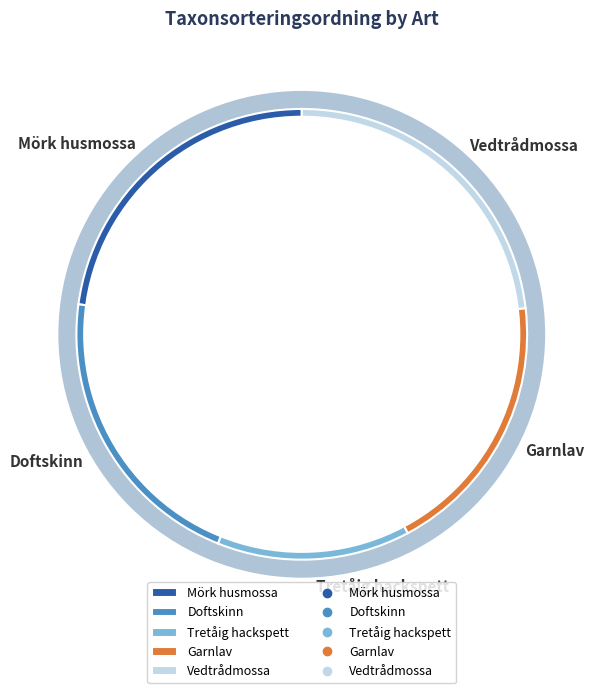

What is the largest slice in the pie chart?

Vedtrådmossa